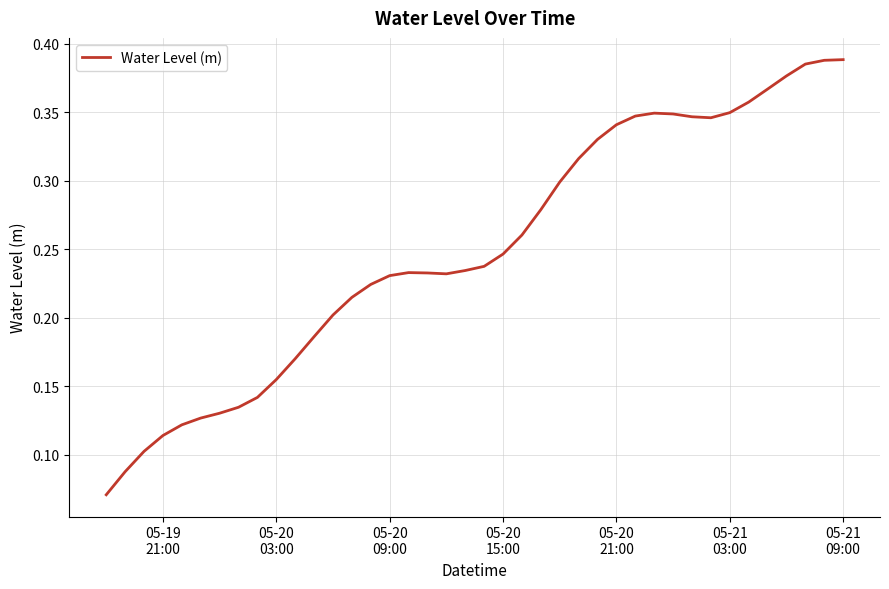

What is the minimum value shown in the chart?

0.1